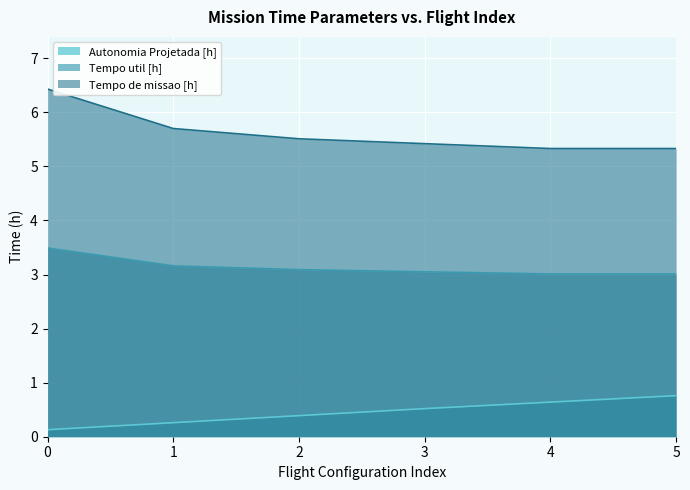

What is the maximum value shown in the chart?

6.4